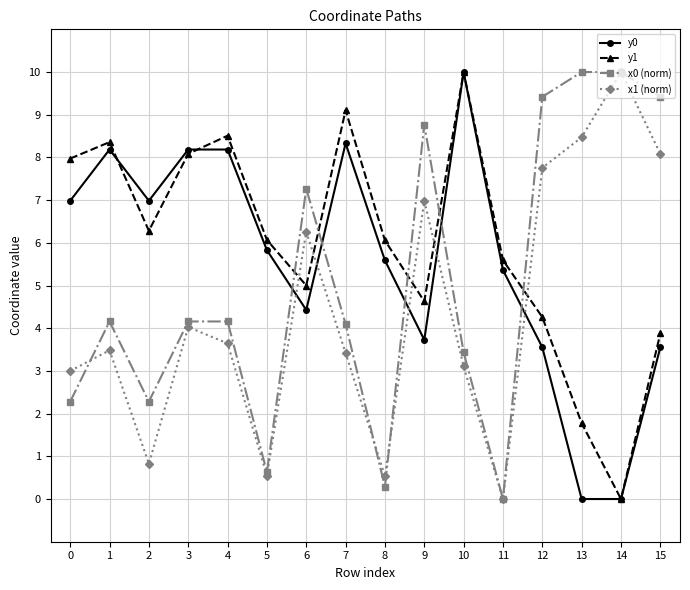

Reading right to left, transcribe all the data shown in this chart.

y0: 3.6	0.0	0.0	3.6	5.4	10.0	3.7	5.6	8.3	4.4	5.8	8.2	8.2	7.0	8.2	7.0
y1: 3.9	0.0	1.8	4.3	5.6	10.0	4.6	6.1	9.1	5.0	6.1	8.5	8.1	6.3	8.4	8.0
x0 (norm): 9.4	10.0	10.0	9.4	0.0	3.4	8.8	0.3	4.1	7.3	0.6	4.2	4.2	2.3	4.2	2.3
x1 (norm): 8.1	10.0	8.5	7.8	0.0	3.1	7.0	0.5	3.4	6.3	0.5	3.6	4.0	0.8	3.5	3.0